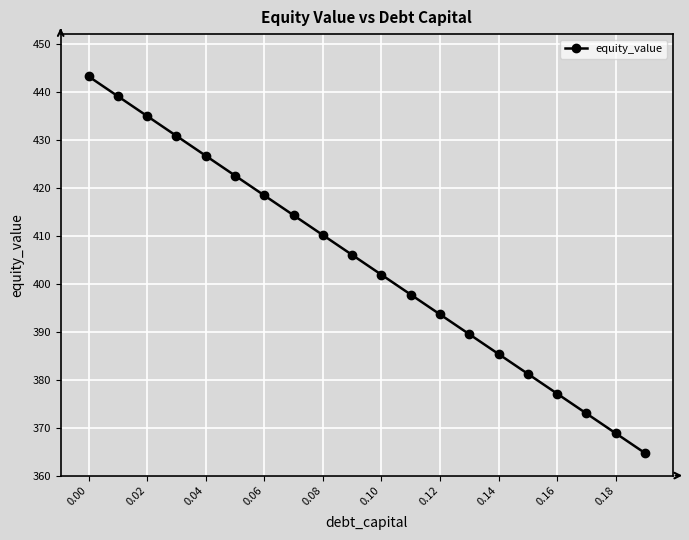

Reading left to right, what are all the values shown in this chart?

443.2	439.1	434.9	430.8	426.7	422.5	418.4	414.3	410.1	406.0	401.9	397.7	393.6	389.5	385.3	381.2	377.1	372.9	368.8	364.7